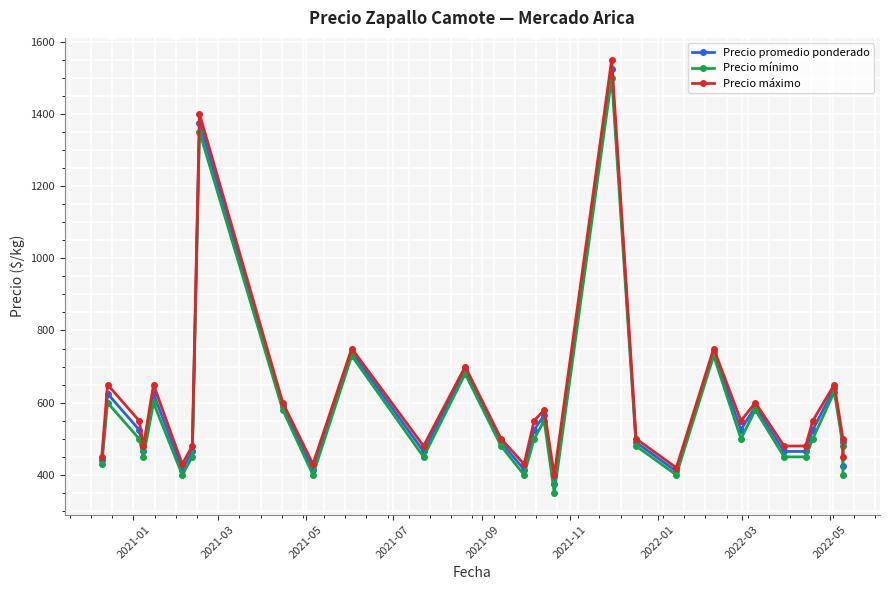

True or false: Precio promedio ponderado and Precio máximo intersect in this chart.

False